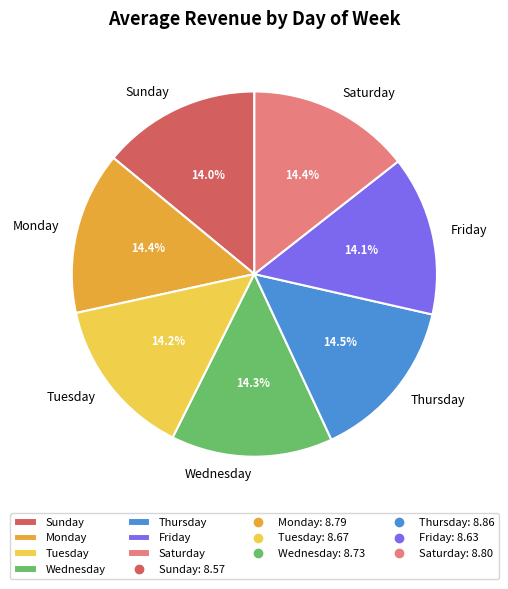

Approximately how many times larger is the value at Thursday compared to Wednesday?

1.0